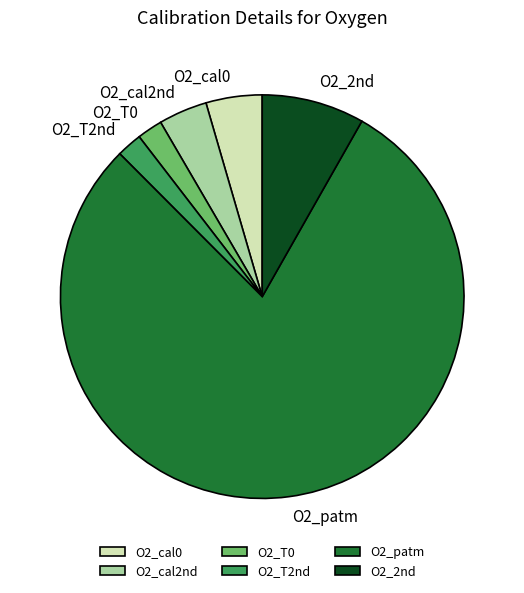

How many segments does this pie chart have?

6